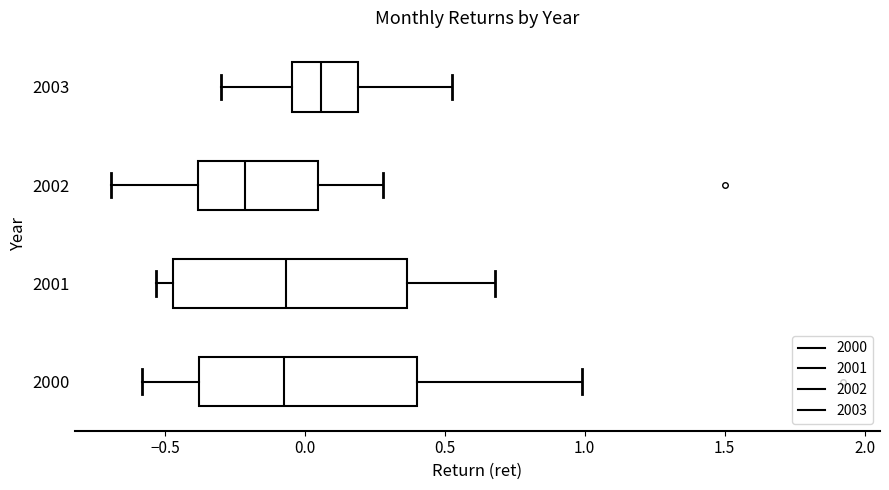

Reading bottom to top, transcribe this box plot: for each box, give where its median line is, the range the box spans, and where its two whiskers end, as read against the x-axis. The values are not printed on the chart, so give them approximately, as read against the axis.

2000: median -0.05, box -0.40 to 0.40, whiskers -0.60 to 1.00
2001: median -0.05, box -0.45 to 0.35, whiskers -0.55 to 0.70
2002: median -0.20, box -0.40 to 0.05, whiskers -0.70 to 0.30
2003: median 0.05, box -0.05 to 0.20, whiskers -0.30 to 0.55